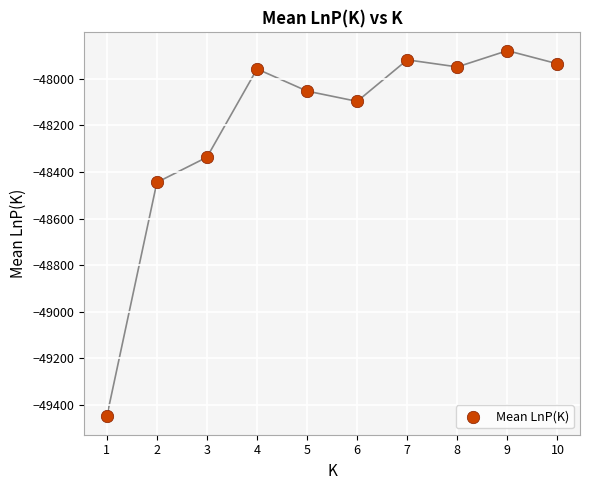

What Y value in the scatter plot is closest to -48664?

-48444.7